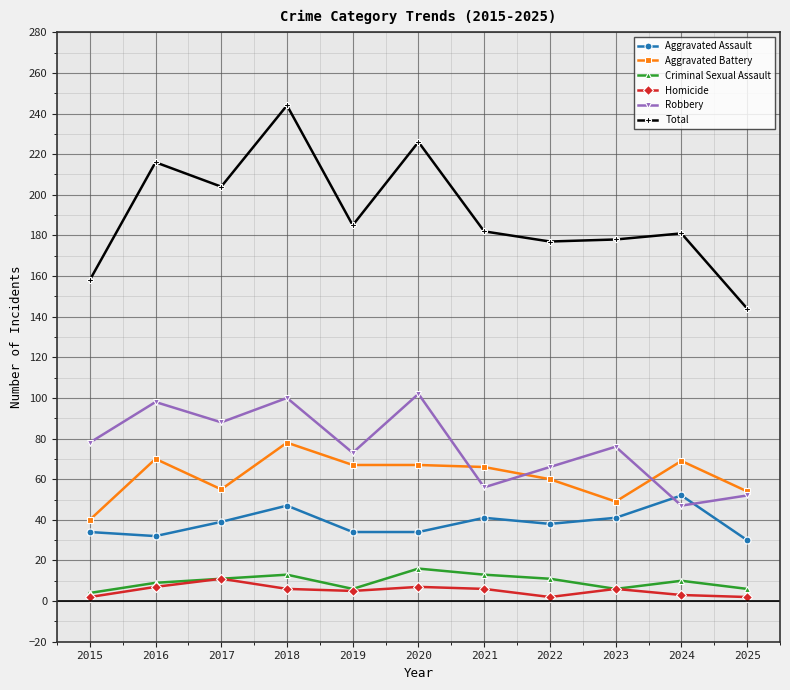

Count the Homicide values in the range 2 to 7.

10